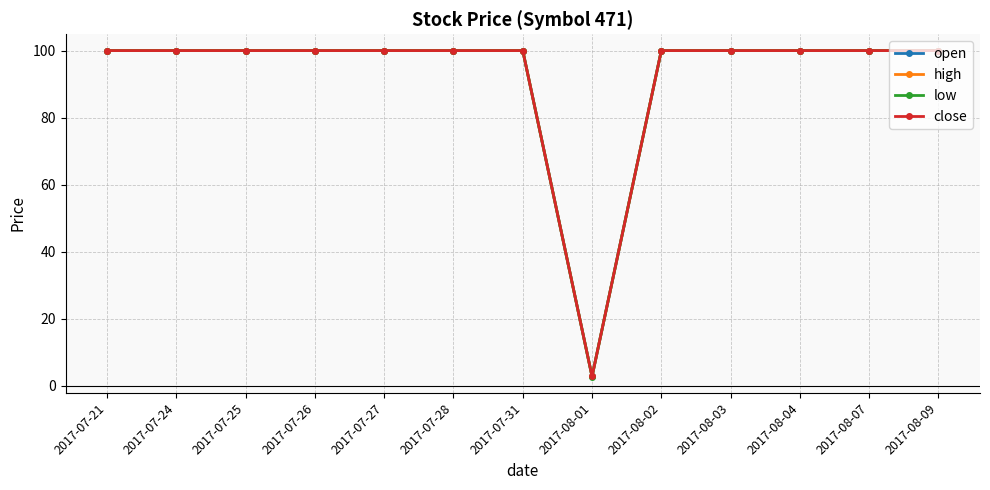

Reading right to left, transcribe all the data shown in this chart.

open: 100.0	100.0	100.0	100.0	100.0	2.8	100.0	100.0	100.0	100.0	100.0	100.0	100.0
high: 100.0	100.0	100.0	100.0	100.0	2.8	100.0	100.0	100.0	100.0	100.0	100.0	100.0
low: 100.0	100.0	100.0	100.0	100.0	2.8	100.0	100.0	100.0	100.0	100.0	100.0	100.0
close: 100.0	100.0	100.0	100.0	100.0	2.8	100.0	100.0	100.0	100.0	100.0	100.0	100.0